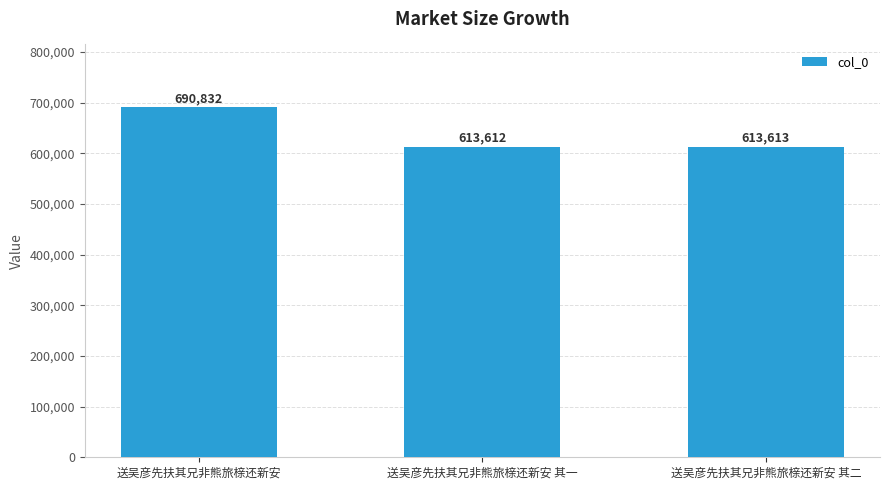

Reading right to left, transcribe all the data shown in this chart.

送吴彦先扶其兄非熊旅榇还新安 其二=613613	送吴彦先扶其兄非熊旅榇还新安 其一=613612	送吴彦先扶其兄非熊旅榇还新安=690832